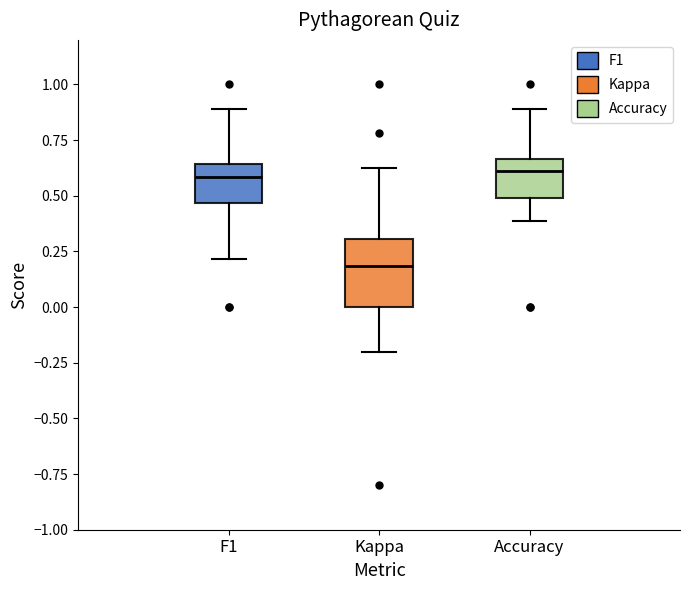

Reading left to right, transcribe this box plot: for each box, give where its median line is, the range the box spans, and where its two whiskers end, as read against the y-axis. The values are not printed on the chart, so give them approximately, as read against the axis.

F1: median 0.60, box 0.45 to 0.65, whiskers 0.20 to 0.90
Kappa: median 0.20, box 0.00 to 0.30, whiskers -0.20 to 0.65
Accuracy: median 0.60, box 0.50 to 0.65, whiskers 0.40 to 0.90